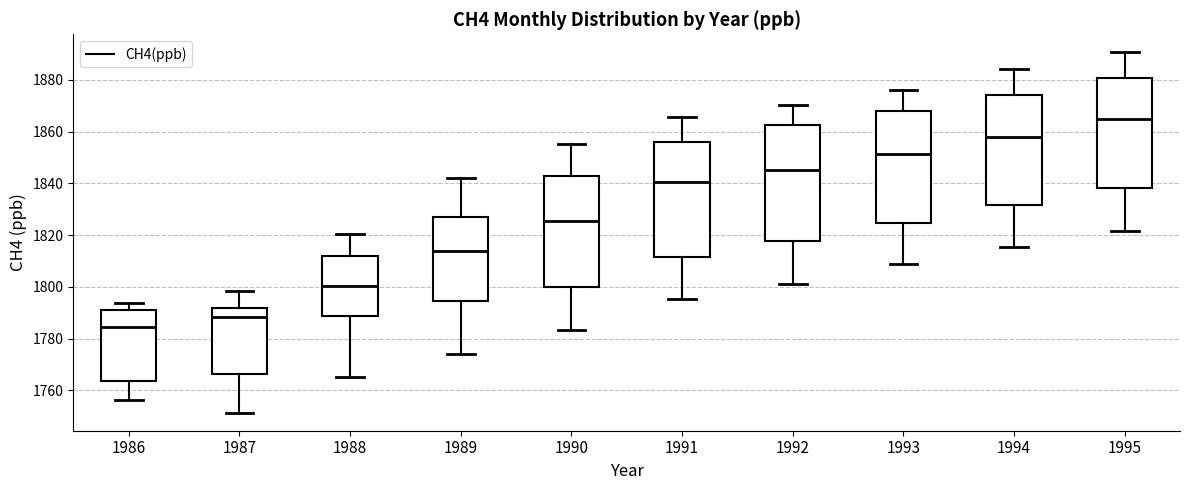

Where does the upper whisker of the box at x = 1990 end on the y-axis? The values are not printed on the chart, so give them approximately, as read against the axis.

1856